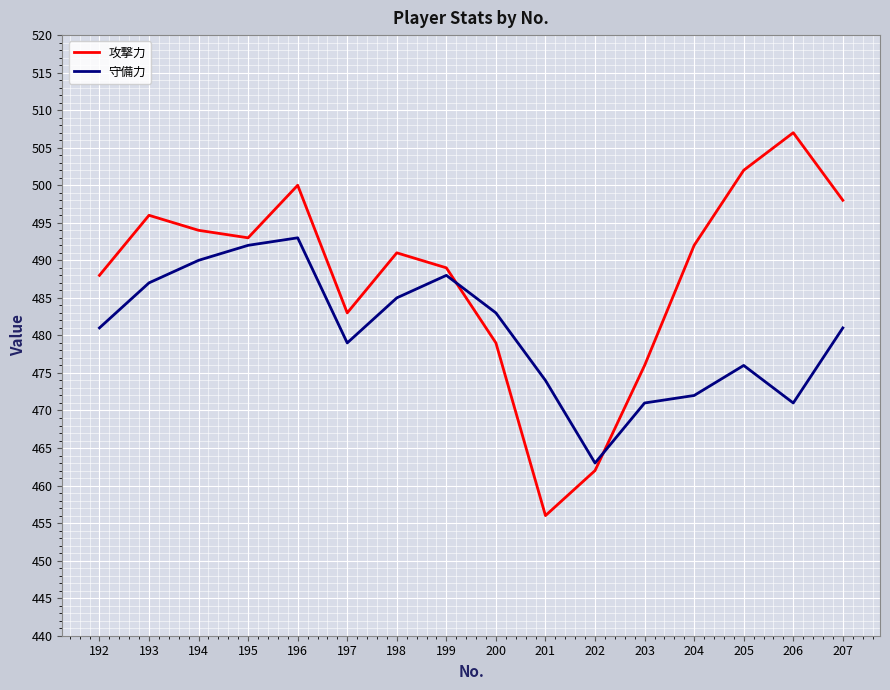

Which series changed the most between 194 and 201?

攻撃力